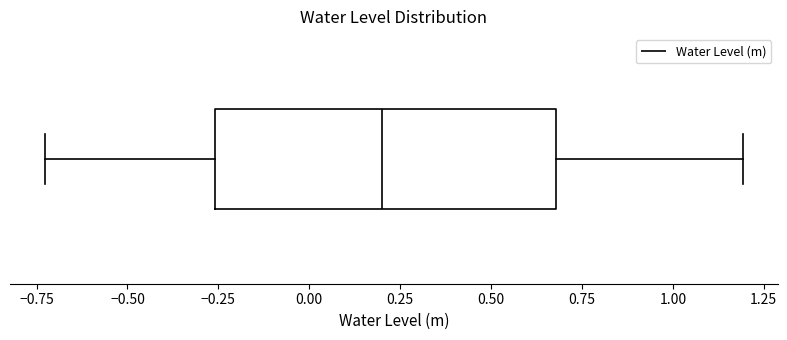

Read this box plot against the x-axis: the position of the median line, the range covered by the box, and the ends of both whiskers. The values are not printed on the chart, so give them approximately, as read against the axis.

median 0.20, box -0.25 to 0.70, whiskers -0.75 to 1.20